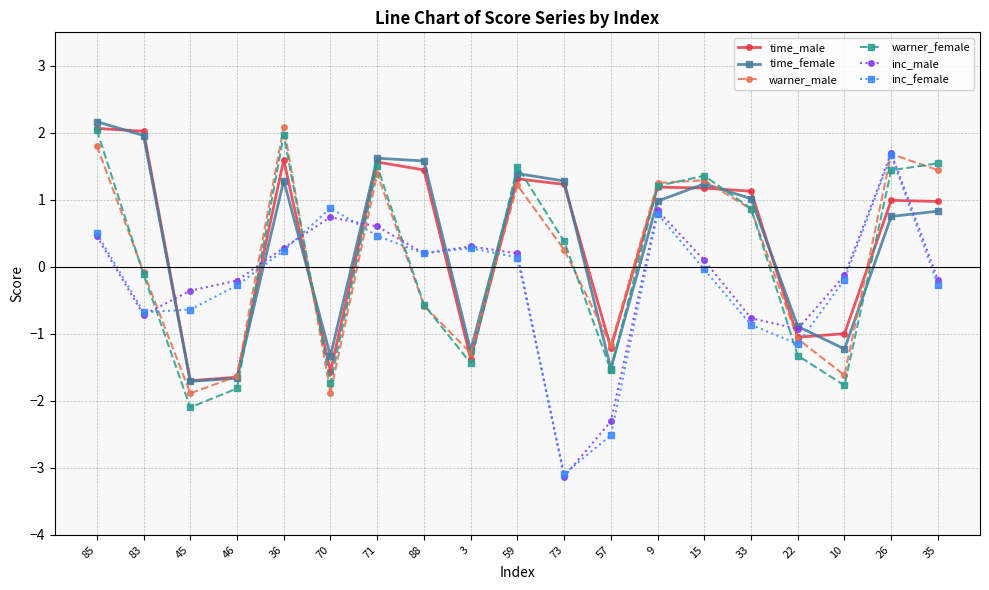

What position from the left is 88?

8